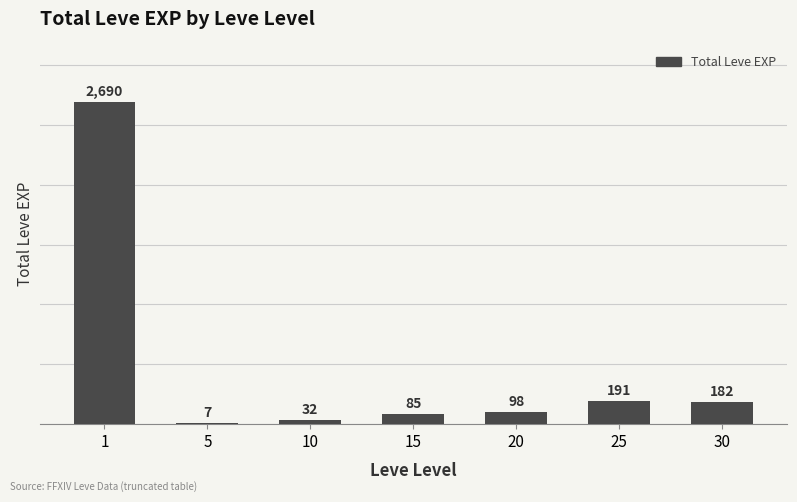

Reading left to right, what are all the values shown in this chart?

2690	7	32	85	98	191	182